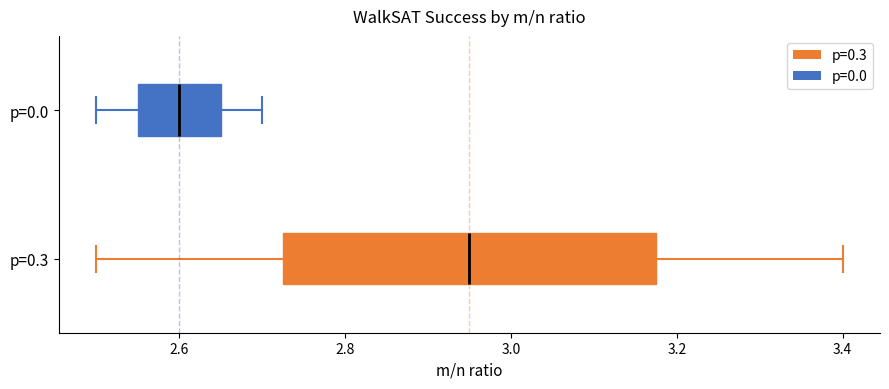

Where does the right whisker of the box for p=0.3 end on the x-axis? The values are not printed on the chart, so give them approximately, as read against the axis.

3.40